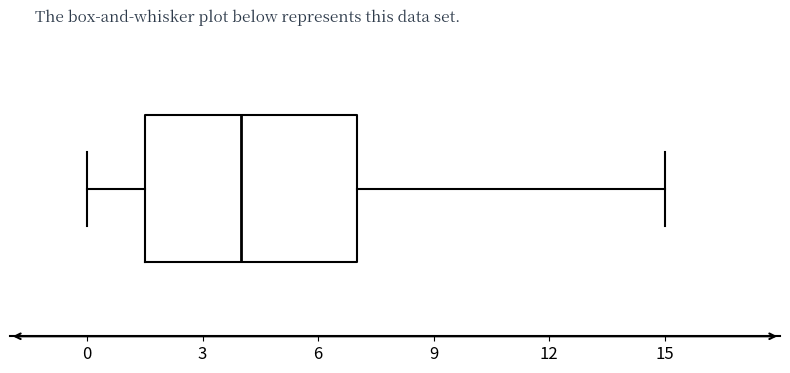

Read this box plot against the x-axis: the position of the median line, the range covered by the box, and the ends of both whiskers. The values are not printed on the chart, so give them approximately, as read against the axis.

median 4.0, box 1.5 to 7.0, whiskers 0.0 to 15.0